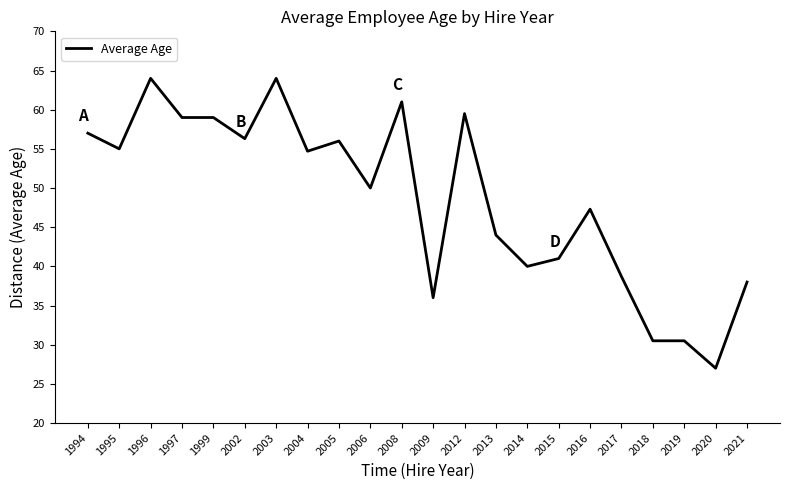

Between 2014 and 2016, which is larger?

2016